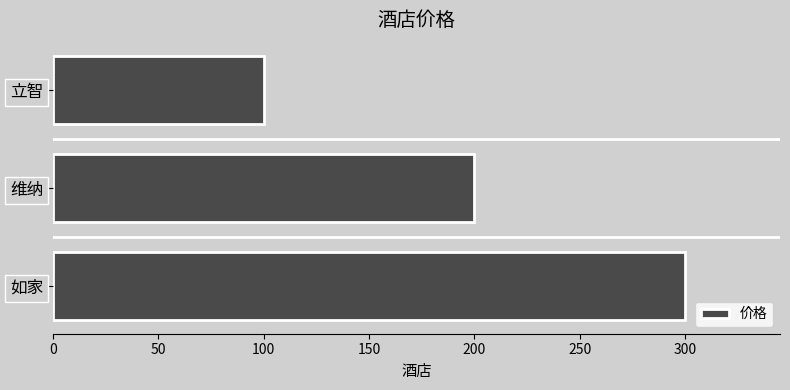

What value does the data have at 立智, to the nearest 5?

100